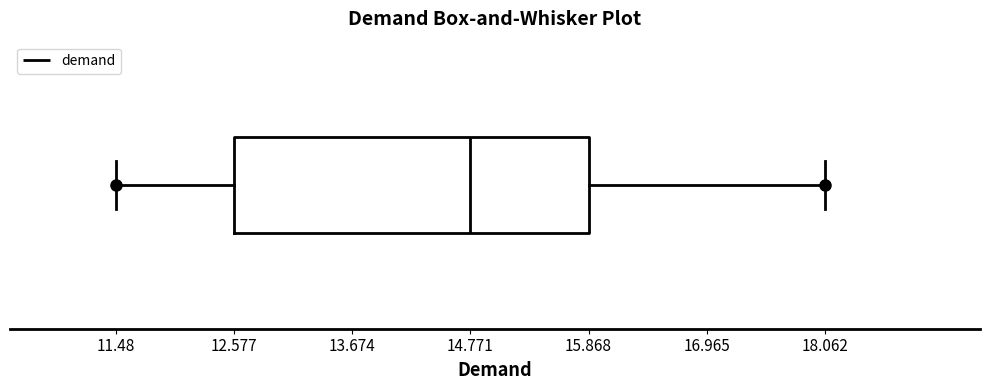

Where does the right whisker of the box end on the x-axis? The values are not printed on the chart, so give them approximately, as read against the axis.

18.0